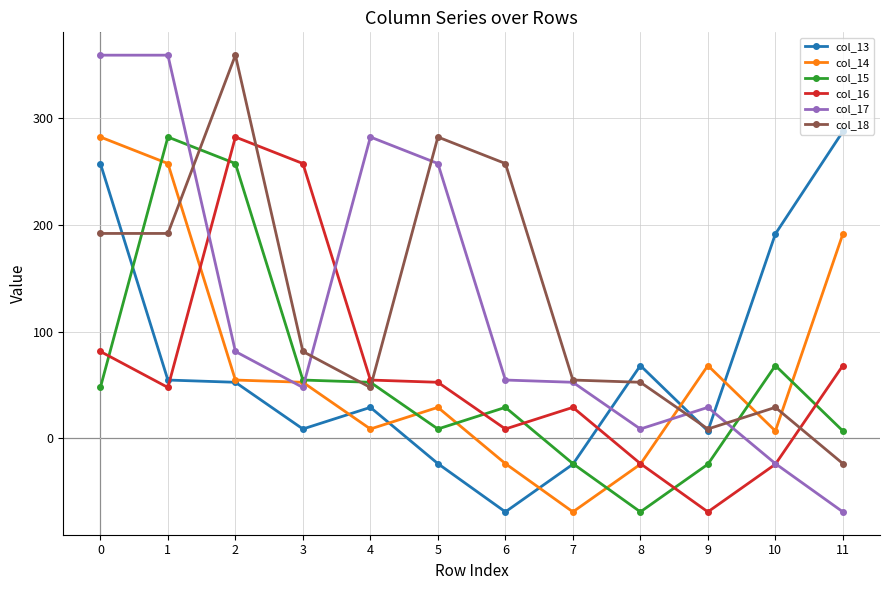

Rank the series at 0 from highest to lowest value.

col_17, col_14, col_13, col_18, col_16, col_15